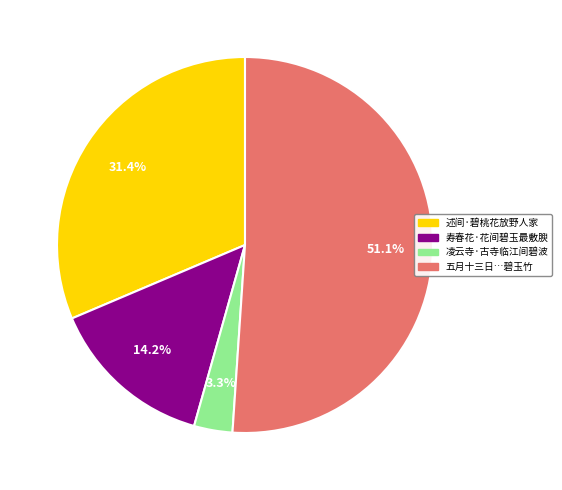

Which slice is the smallest?

凌云寺·古寺临江间碧波